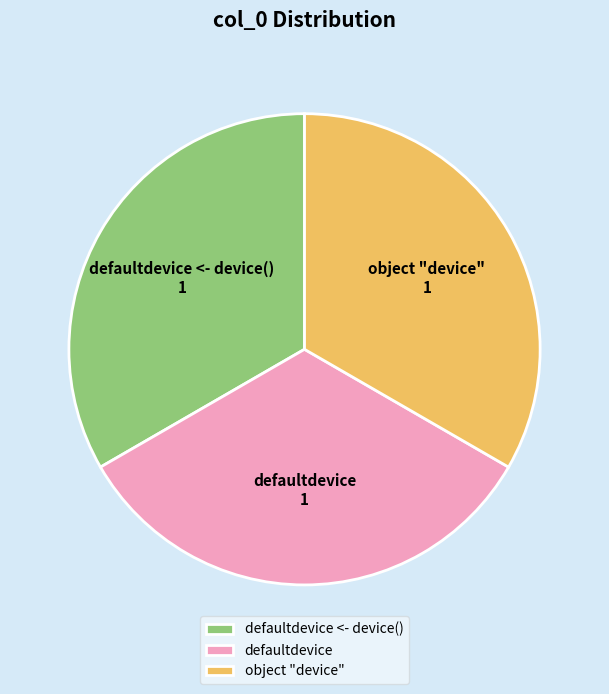

Does any single category account for the majority?

No